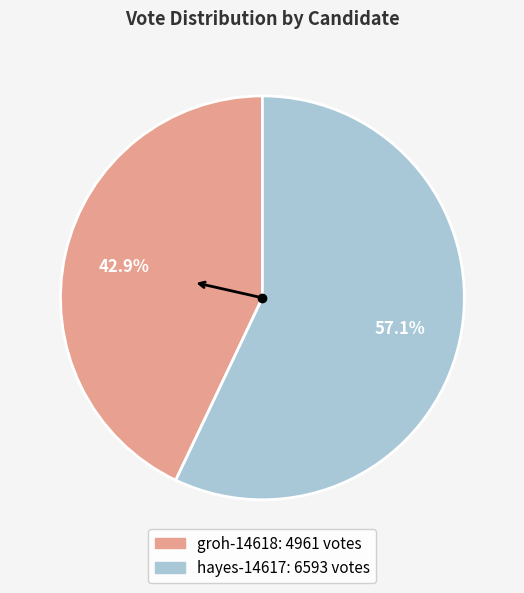

The hayes-14617 slice represents 57% of the pie. True or false?

True